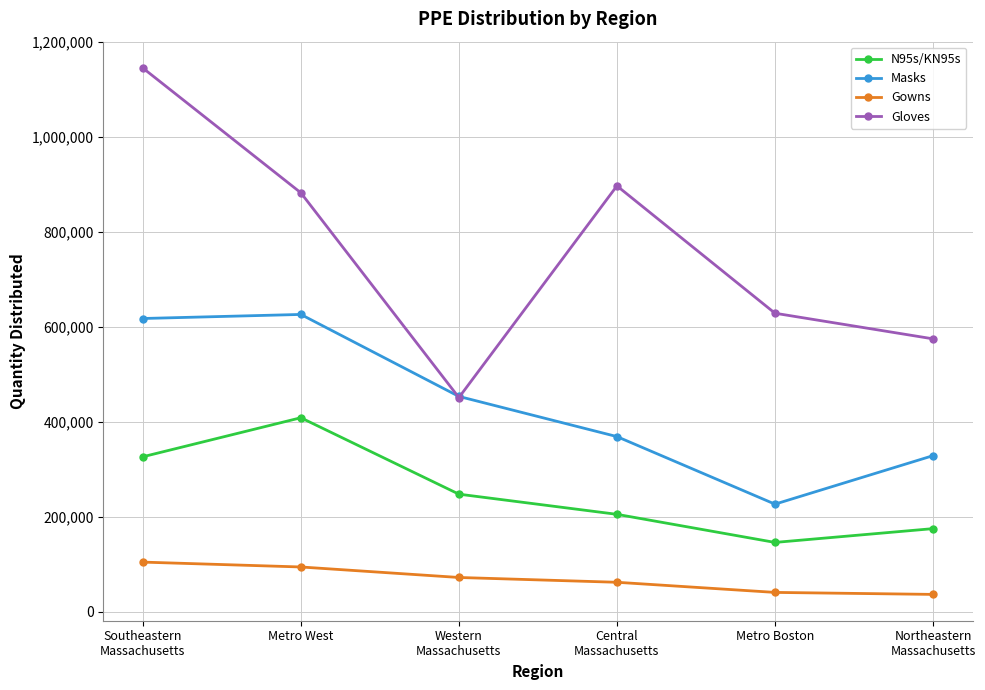

What position from the left is Northeastern
Massachusetts?

6